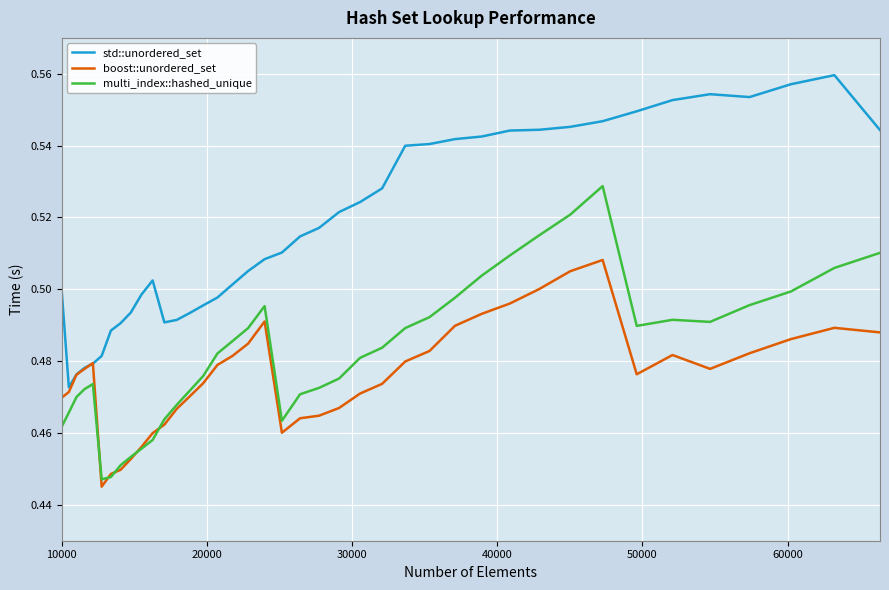

Which series has the largest total across all categories?

std::unordered_set